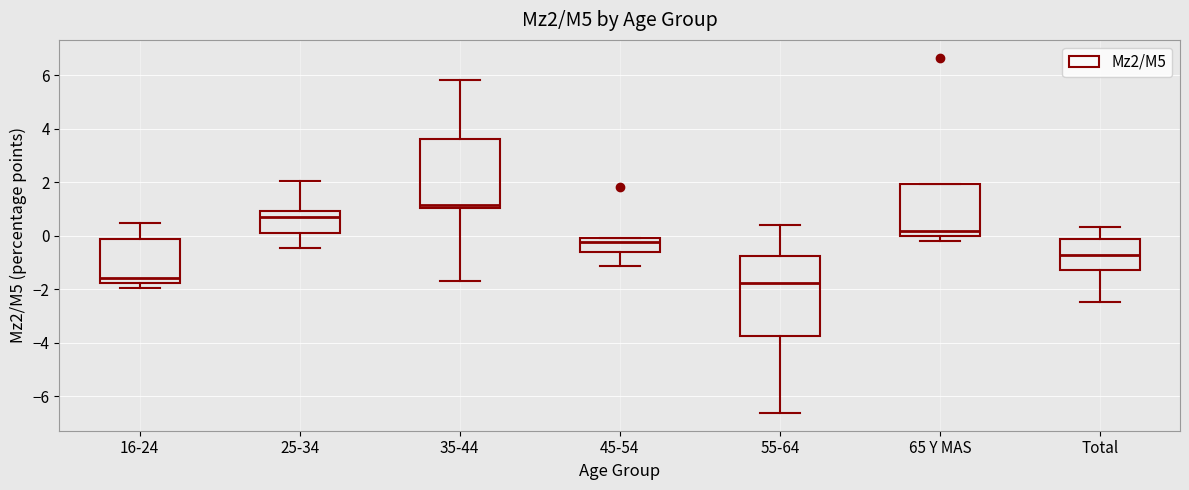

Where does the median line of the box for Total sit on the y-axis? The values are not printed on the chart, so give them approximately, as read against the axis.

-0.8